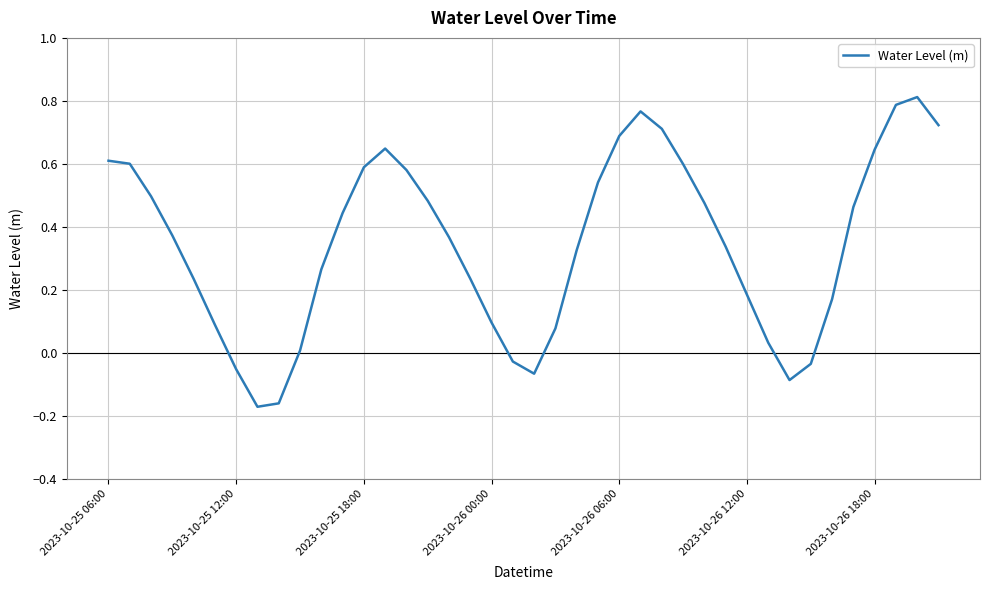

How many values are below 0?

7